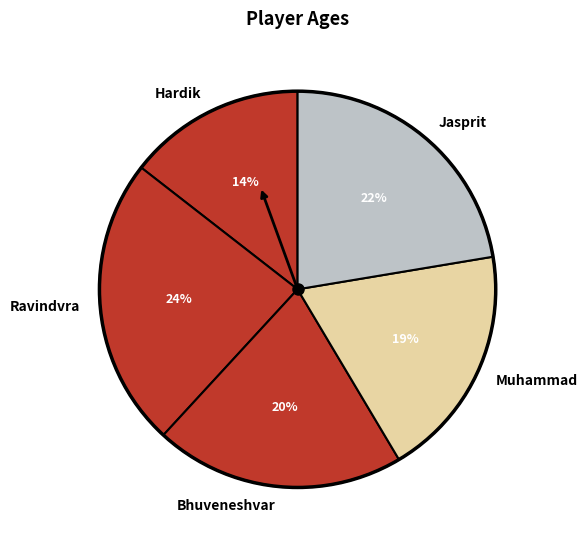

Between Ravindvra and Muhammad, which is larger?

Ravindvra